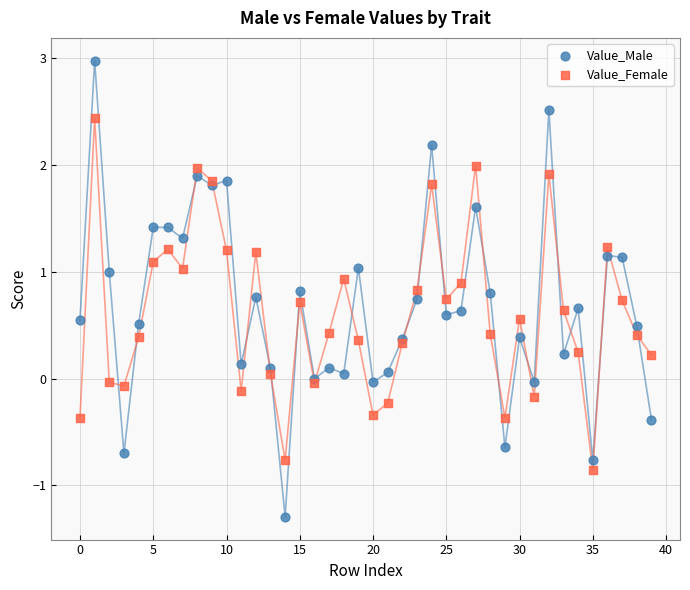

Which series contains the lowest Y value?

Value_Male